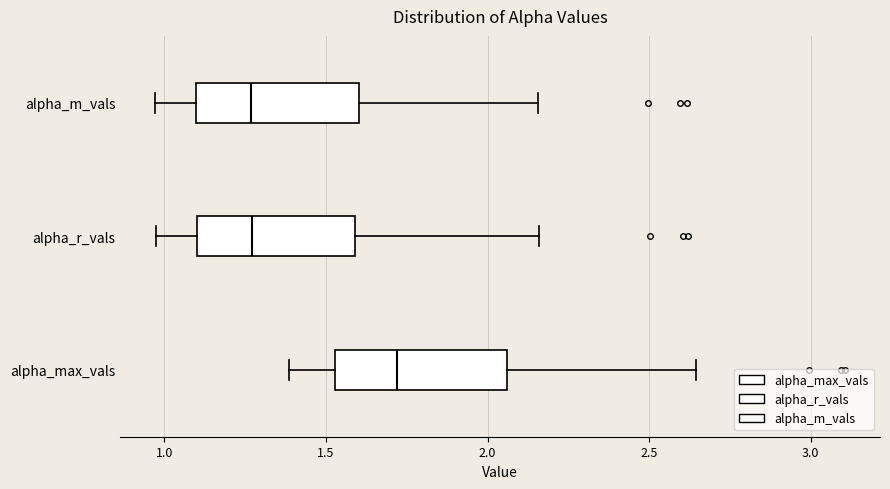

Which box's median line is the furthest to the right?

alpha_max_vals